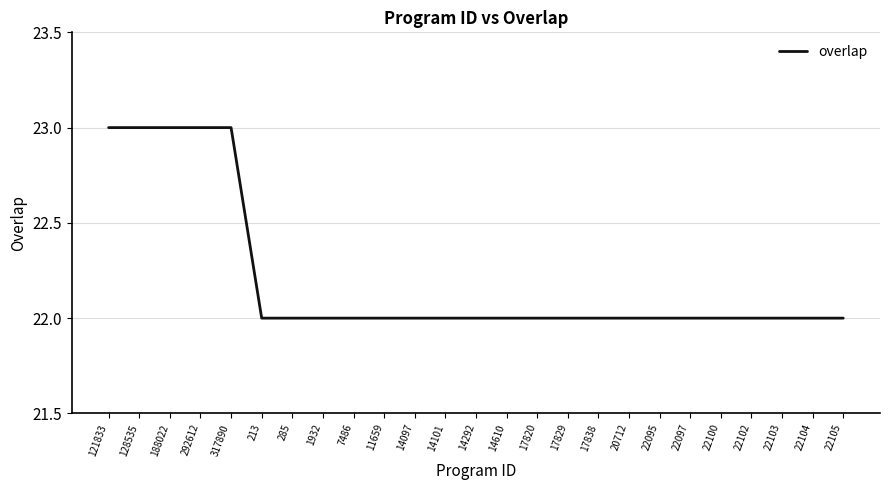

What position from the right is 14101?

14